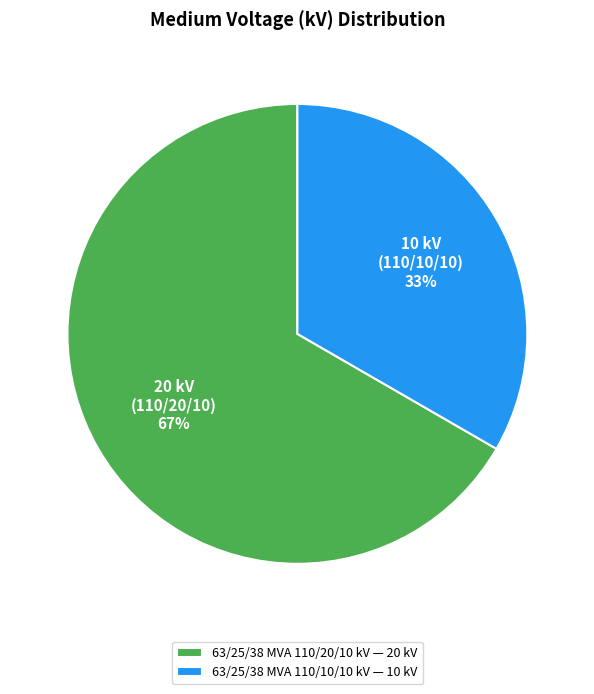

What is the largest slice in the pie chart?

63/25/38 MVA 110/20/10 kV